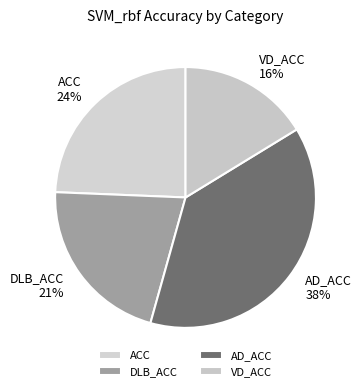

Which slice is the largest?

AD_ACC